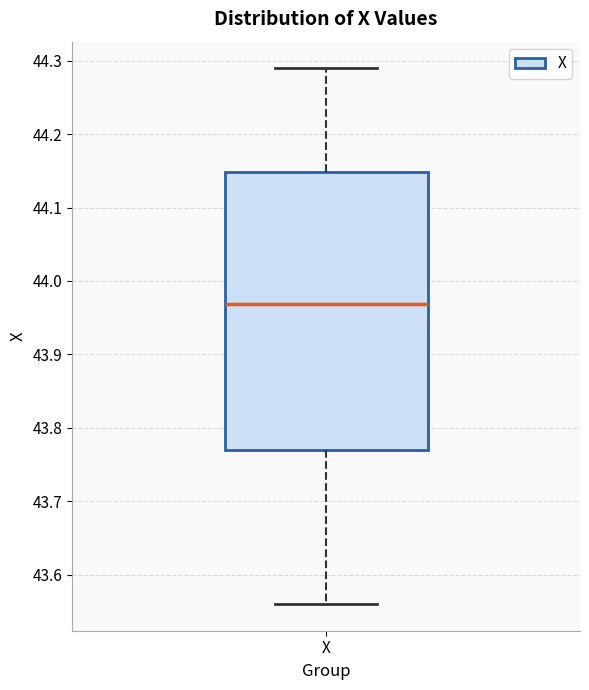

Read this box plot against the y-axis: the position of the median line, the range covered by the box, and the ends of both whiskers. The values are not printed on the chart, so give them approximately, as read against the axis.

median 43.97, box 43.77 to 44.15, whiskers 43.56 to 44.29